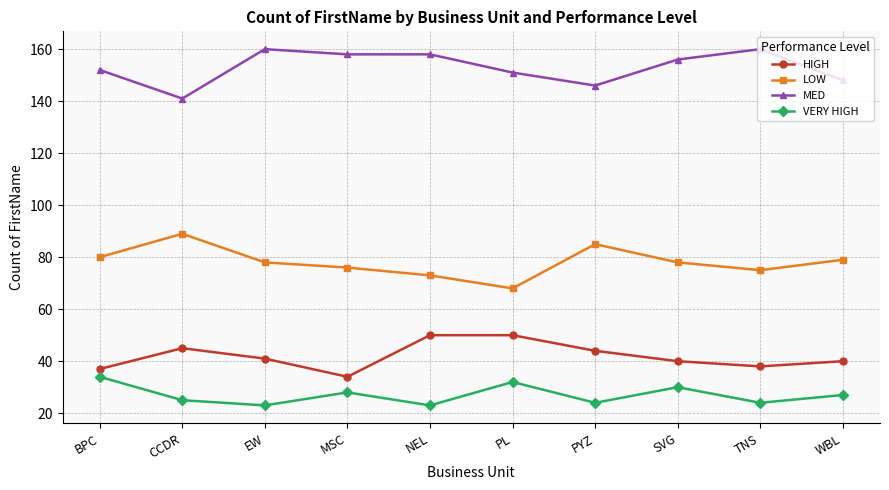

Rank the series by their maximum value, from highest to lowest.

MED, LOW, HIGH, VERY HIGH